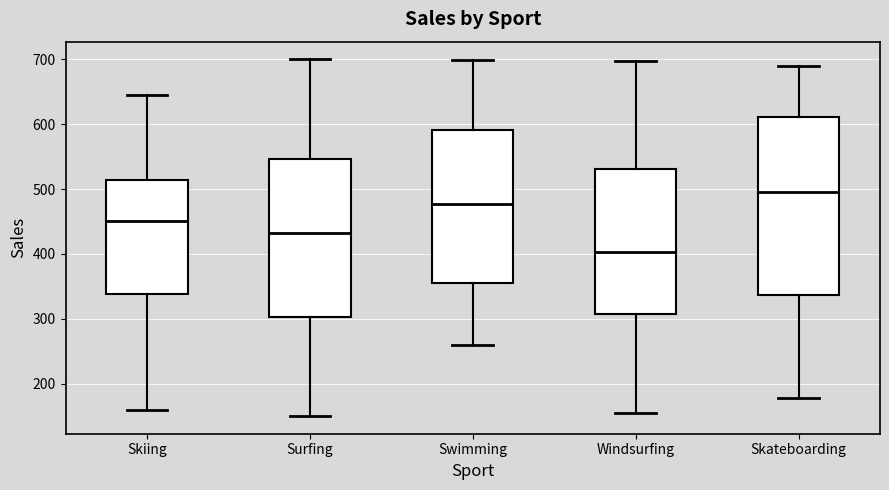

Which box is the tallest, from its lower edge to its upper edge?

Skateboarding